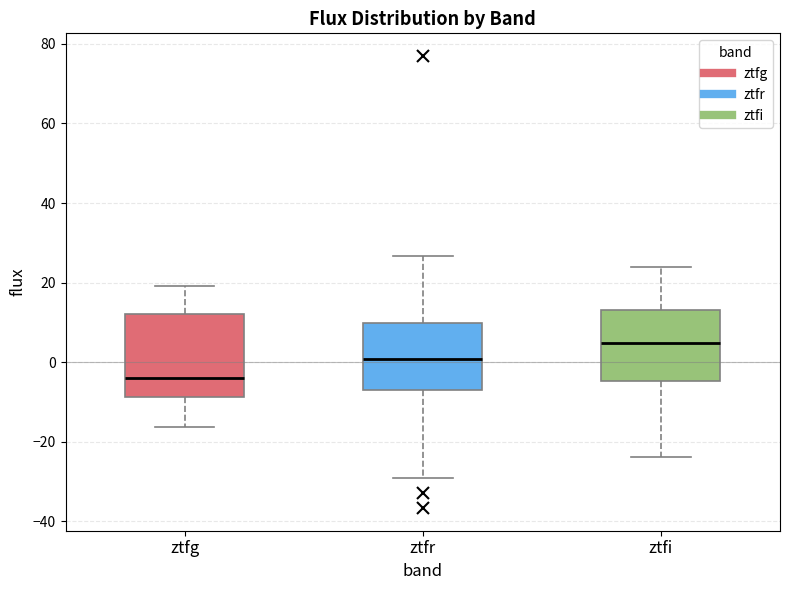

Reading left to right, read every box against the y-axis: the position of its median line, the range the box covers, and the ends of its whiskers. The values are not printed on the chart, so give them approximately, as read against the axis.

ztfg: median -4, box -8 to 12, whiskers -16 to 20
ztfr: median 0, box -8 to 10, whiskers -30 to 26
ztfi: median 4, box -4 to 14, whiskers -24 to 24